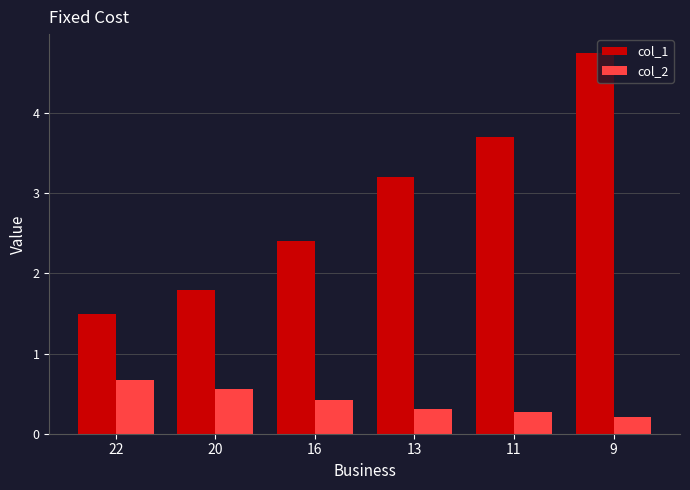

Count the number of categories in the chart.

6